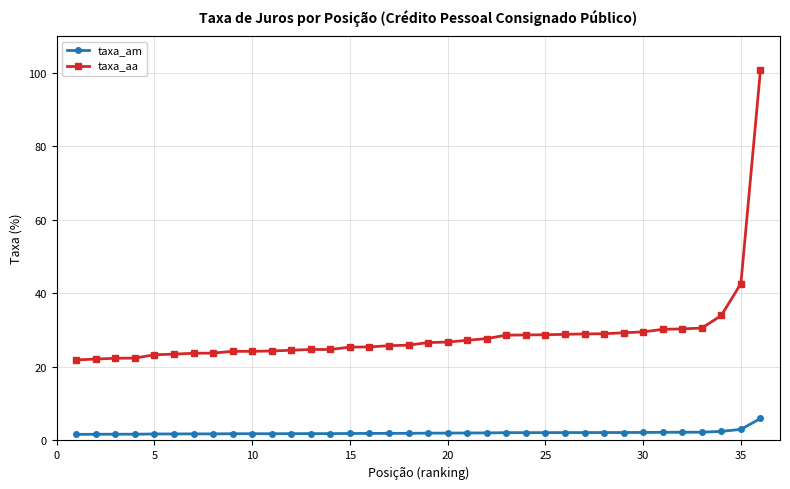

List the series in order of their overall mean, lowest first.

taxa_am, taxa_aa